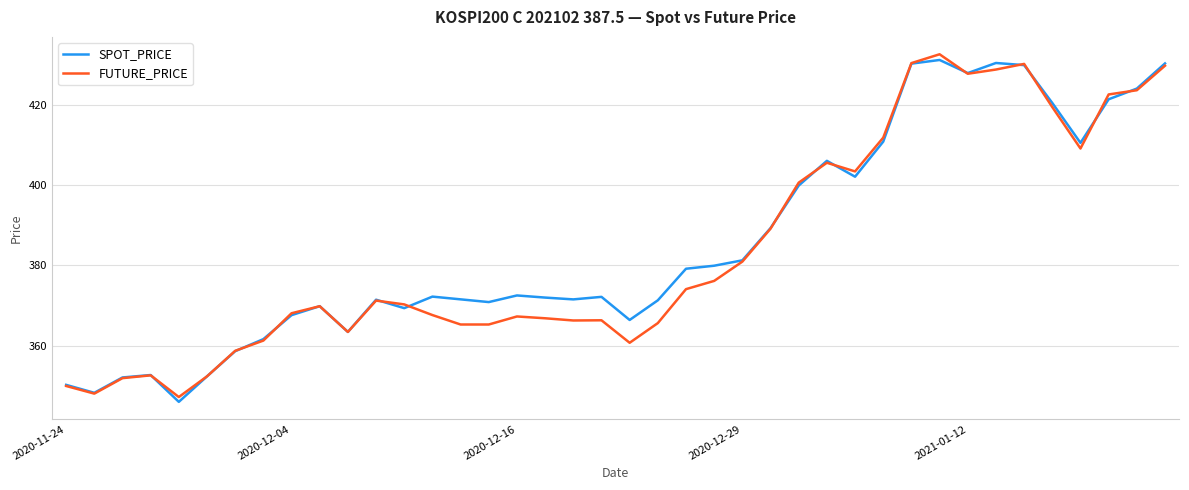

What is the minimum value shown in the chart?

346.1